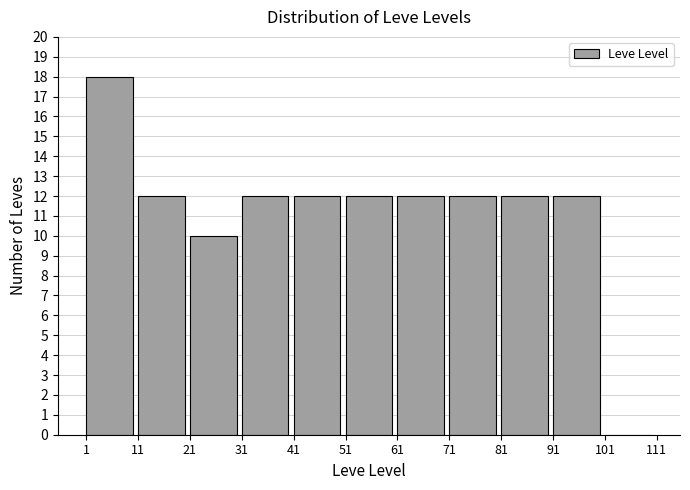

Reading left to right, transcribe this chart: for each bar, give the range it covers on the x-axis and its height. The values are not printed on the chart, so give them approximately, as read against the axis.

1 to 11: 18
11 to 21: 12
21 to 31: 10
31 to 41: 12
41 to 51: 12
51 to 61: 12
61 to 71: 12
71 to 81: 12
81 to 91: 12
91 to 101: 12
101 to 111: 0